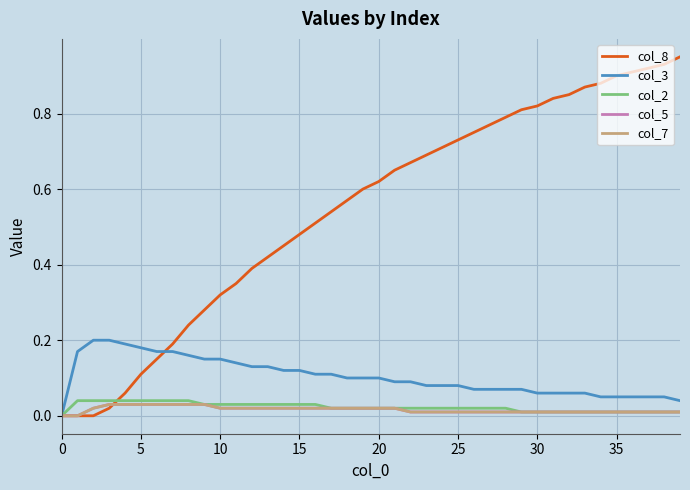

Which series ends up on top after the final intersection of col_8 and col_7?

col_8